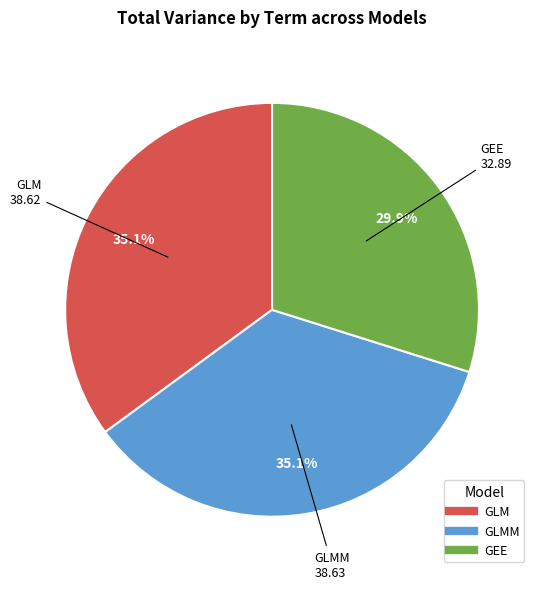

Does any single category account for the majority?

No